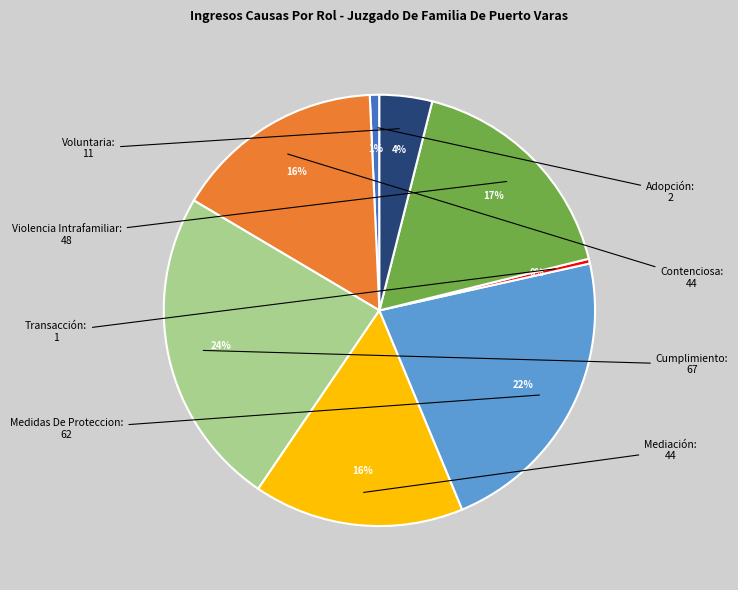

Count the number of slices in the pie.

8